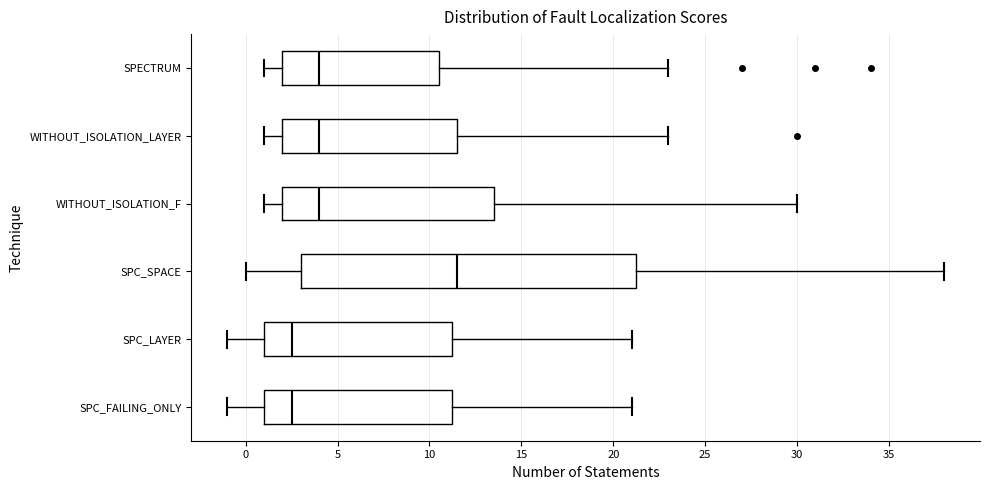

Reading bottom to top, read every box against the x-axis: the position of its median line, the range the box covers, and the ends of its whiskers. The values are not printed on the chart, so give them approximately, as read against the axis.

SPC_FAILING_ONLY: median 2.5, box 1.0 to 11.5, whiskers -1.0 to 21.0
SPC_LAYER: median 2.5, box 1.0 to 11.5, whiskers -1.0 to 21.0
SPC_SPACE: median 11.5, box 3.0 to 21.5, whiskers 0.0 to 38.0
WITHOUT_ISOLATION_F: median 4.0, box 2.0 to 13.5, whiskers 1.0 to 30.0
WITHOUT_ISOLATION_LAYER: median 4.0, box 2.0 to 11.5, whiskers 1.0 to 23.0
SPECTRUM: median 4.0, box 2.0 to 10.5, whiskers 1.0 to 23.0